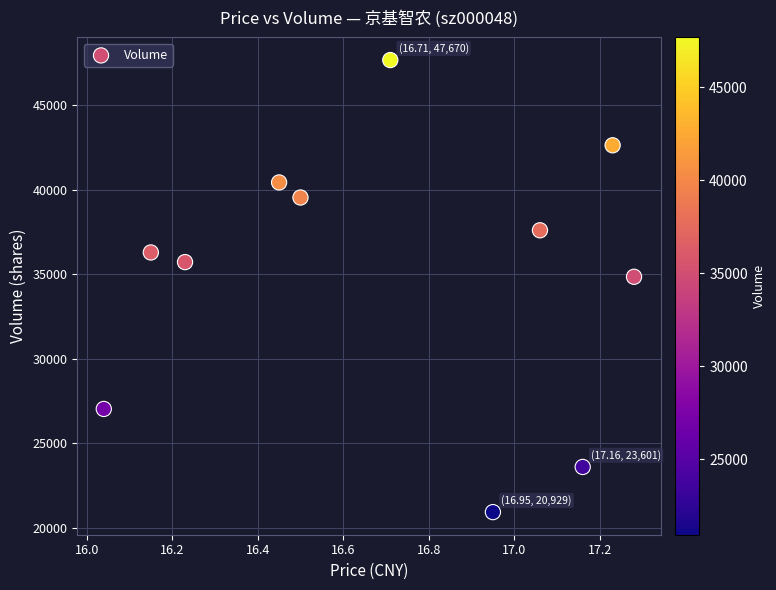

What is the average Y value?

35117